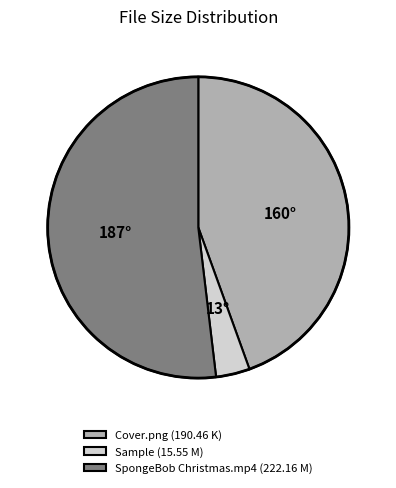

What is the largest slice in the pie chart?

SpongeBob Christmas.mp4 (222.16 M)